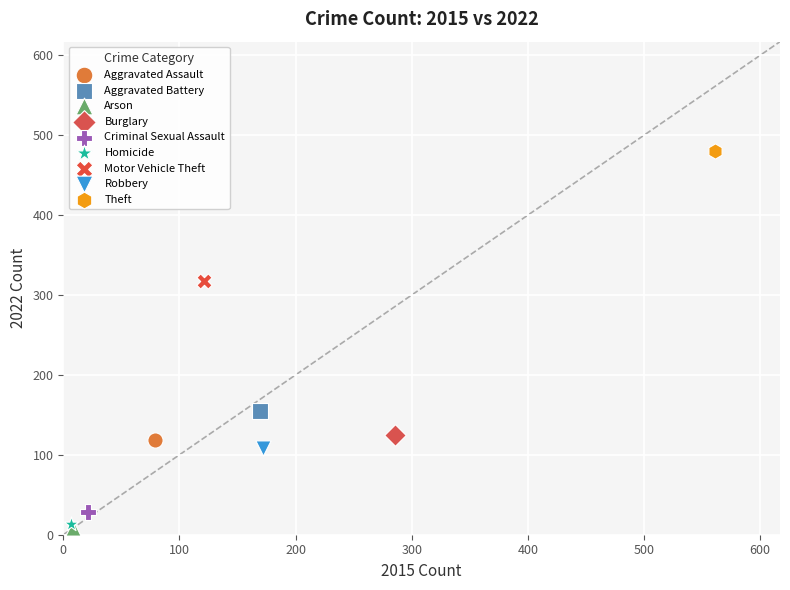

What are all the series names shown in the legend?

Aggravated Assault, Aggravated Battery, Arson, Burglary, Criminal Sexual Assault, Homicide, Motor Vehicle Theft, Robbery, Theft